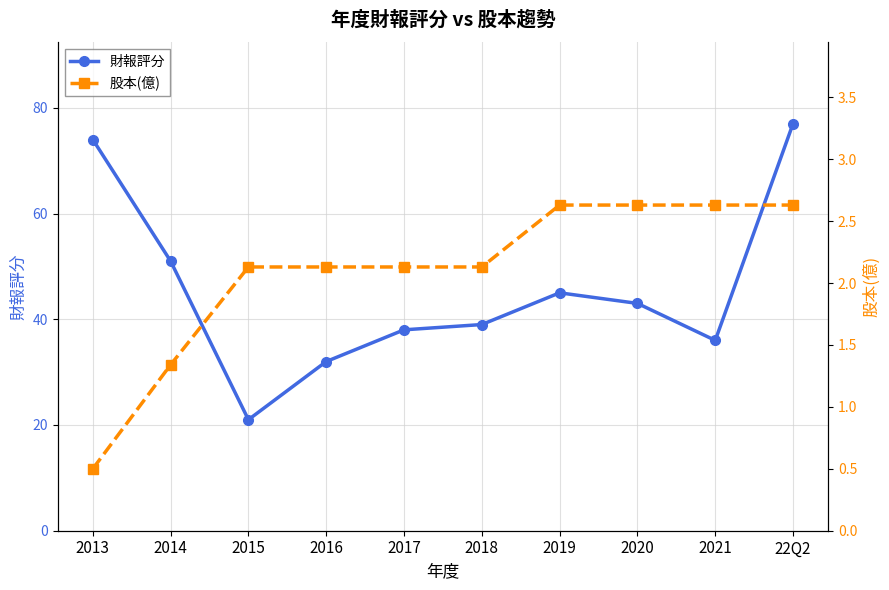

What are all the series names shown in the legend?

財報評分, 股本(億)